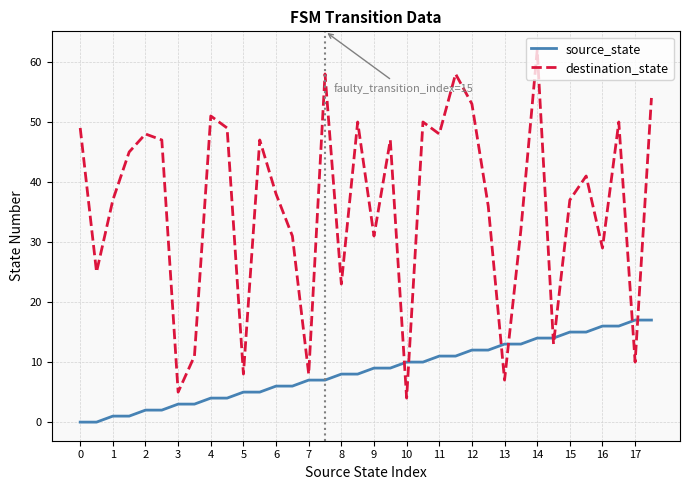

What is the difference between the maximum and minimum values in the source_state series?

17